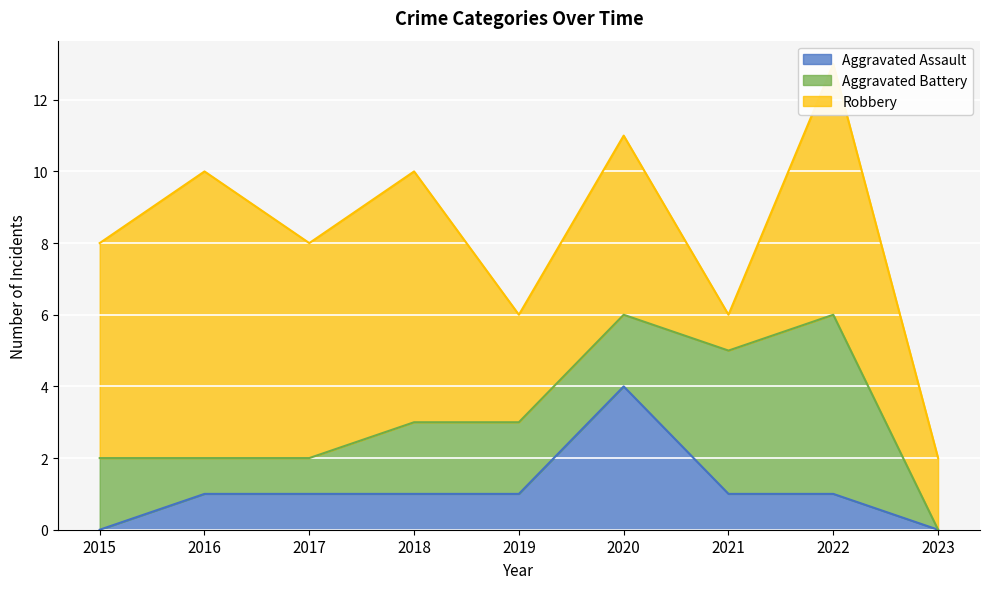

Reading left to right, extract all data points from this chart.

Aggravated Assault: 2015=0	2016=1	2017=1	2018=1	2019=1	2020=4	2021=1	2022=1	2023=0
Aggravated Battery: 2015=2	2016=1	2017=1	2018=2	2019=2	2020=2	2021=4	2022=5	2023=0
Robbery: 2015=6	2016=8	2017=6	2018=7	2019=3	2020=5	2021=1	2022=7	2023=2